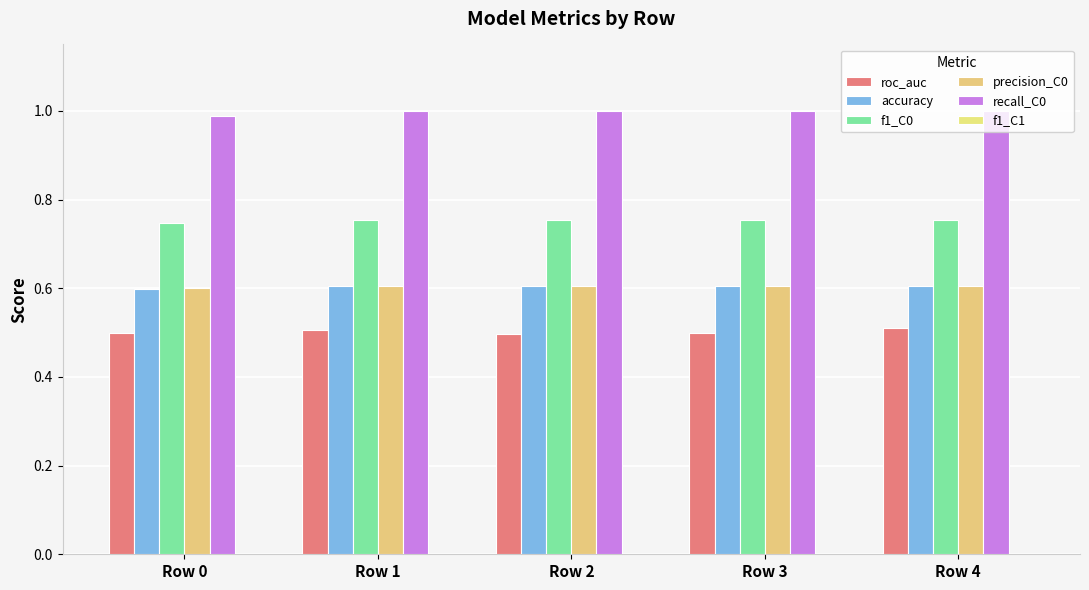

True or false: f1_C0 has a value of 0.8 at Row 4.

True